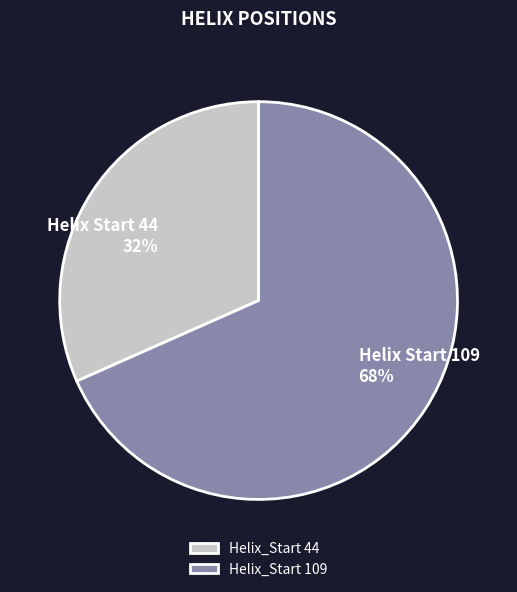

What is the ratio of the value at Helix_Start 44 to the value at Helix_Start 109?

0.5